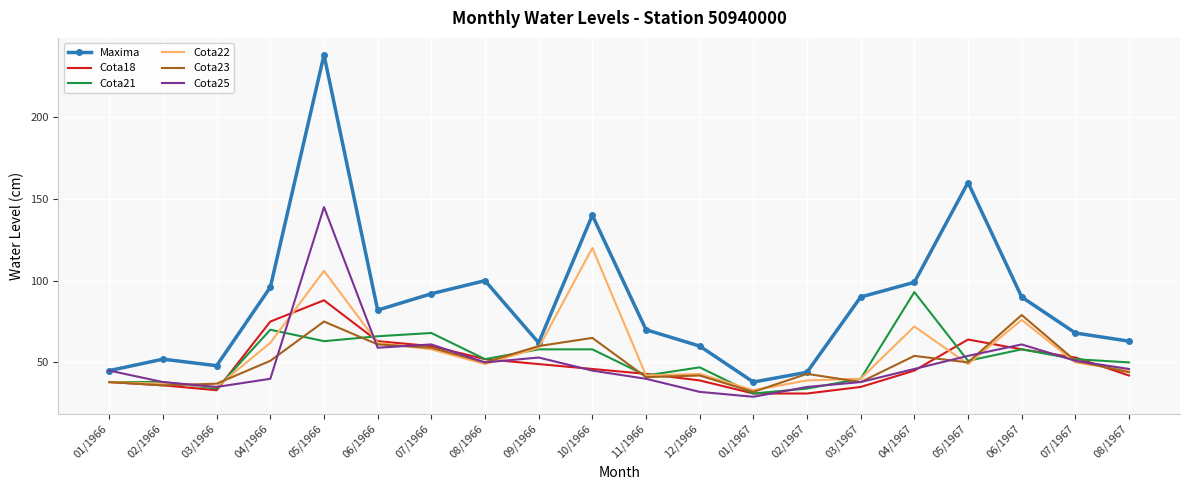

Which series has the largest range (max minus min)?

Maxima